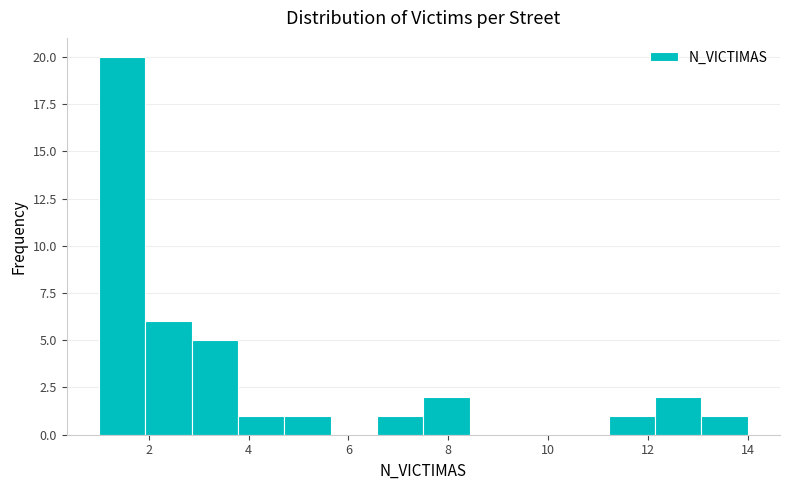

Reading left to right, transcribe this chart: for each bar, give the range it covers on the x-axis and its height. Neither the bar edges nor the heights are printed on the chart, so give them approximately, as read against the axes.

1.0 to 2.0: 20
2.0 to 2.8: 6
2.8 to 3.8: 5
3.8 to 4.8: 1
4.8 to 5.6: 1
5.6 to 6.6: 0
6.6 to 7.6: 1
7.6 to 8.4: 2
8.4 to 9.4: 0
9.4 to 10.2: 0
10.2 to 11.2: 0
11.2 to 12.2: 1
12.2 to 13.0: 2
13.0 to 14.0: 1